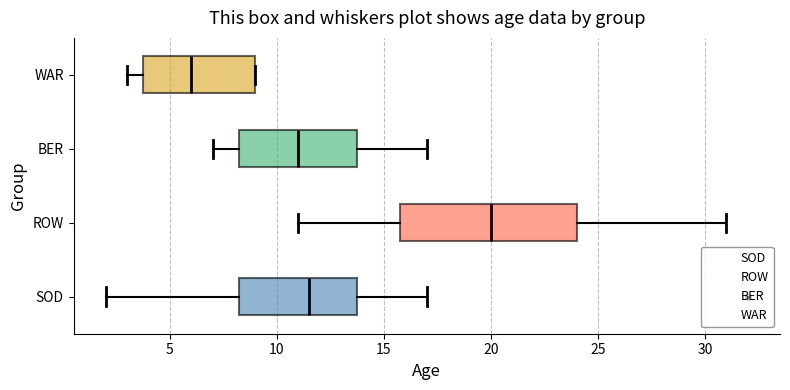

Reading bottom to top, read every box against the x-axis: the position of its median line, the range the box covers, and the ends of its whiskers. The values are not printed on the chart, so give them approximately, as read against the axis.

SOD: median 11.5, box 8.5 to 14.0, whiskers 2.0 to 17.0
ROW: median 20.0, box 16.0 to 24.0, whiskers 11.0 to 31.0
BER: median 11.0, box 8.5 to 14.0, whiskers 7.0 to 17.0
WAR: median 6.0, box 4.0 to 9.0, whiskers 3.0 to 9.0